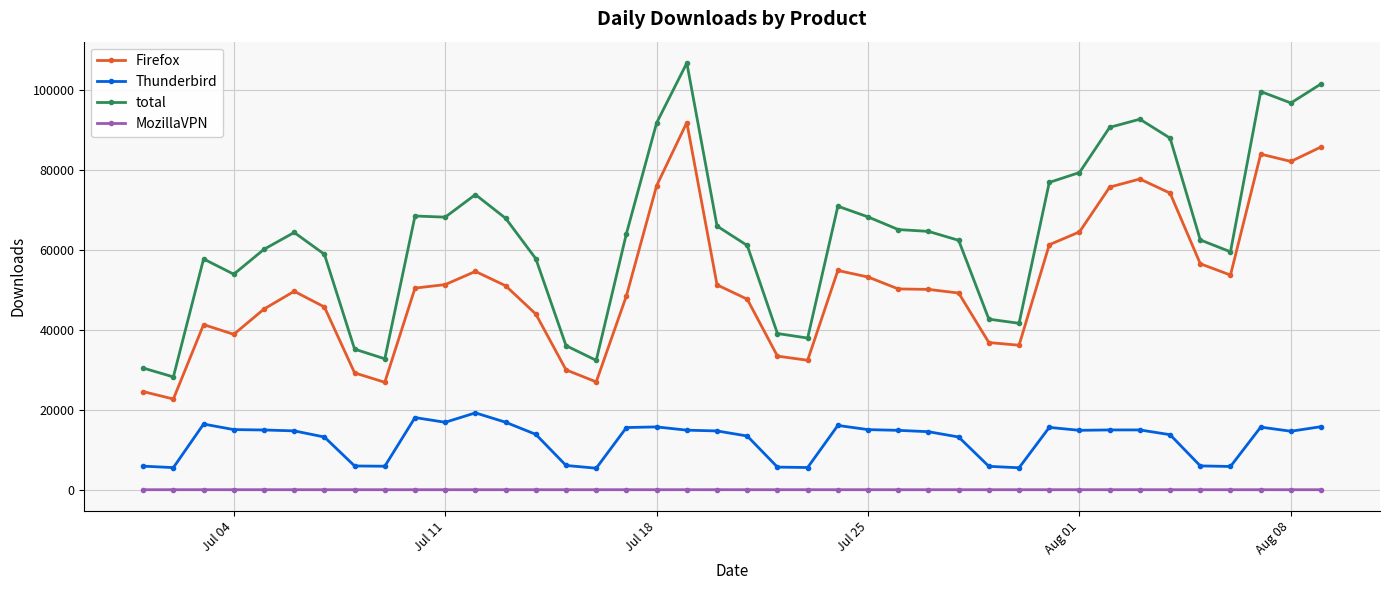

What is the difference between the maximum and minimum values in the Thunderbird series?

13854